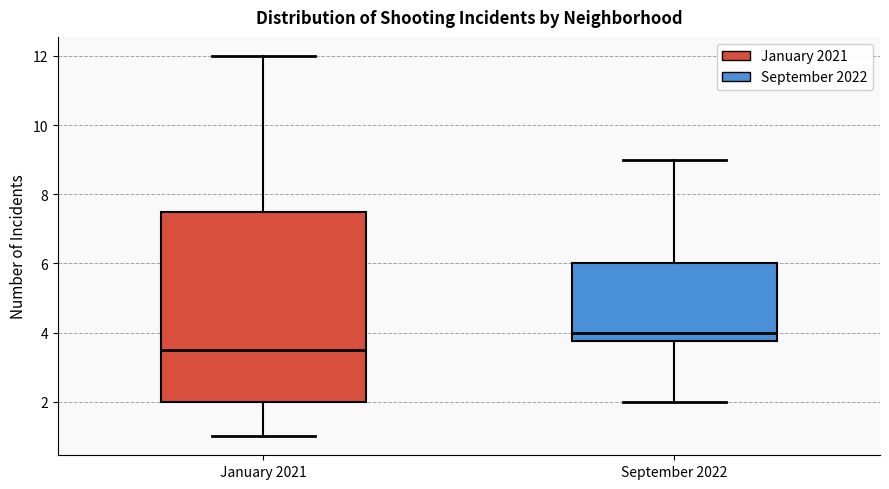

Where does the median line of the box for January 2021 sit on the y-axis? The values are not printed on the chart, so give them approximately, as read against the axis.

3.6